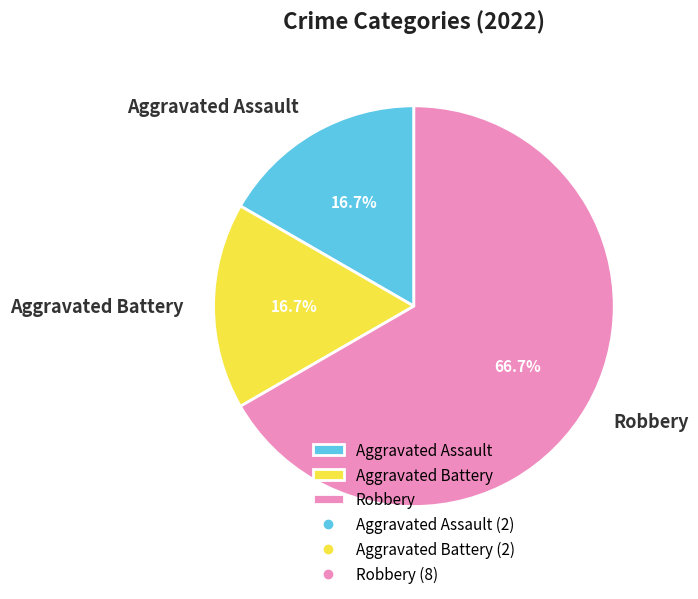

Is the sum of Robbery and Aggravated Battery greater than half?

Yes